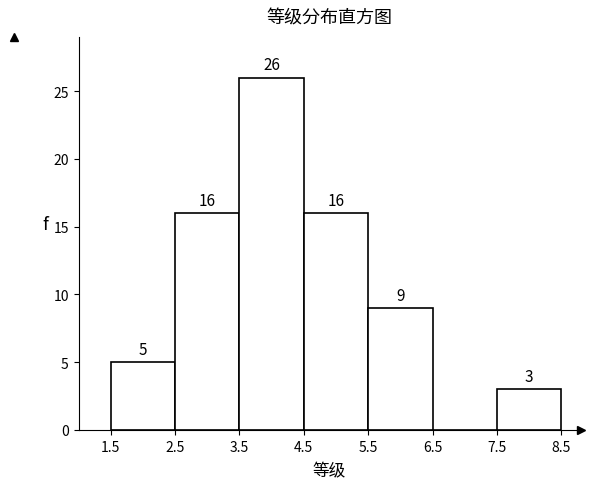

Which range on the x-axis has the tallest bar?

3.5 to 4.5